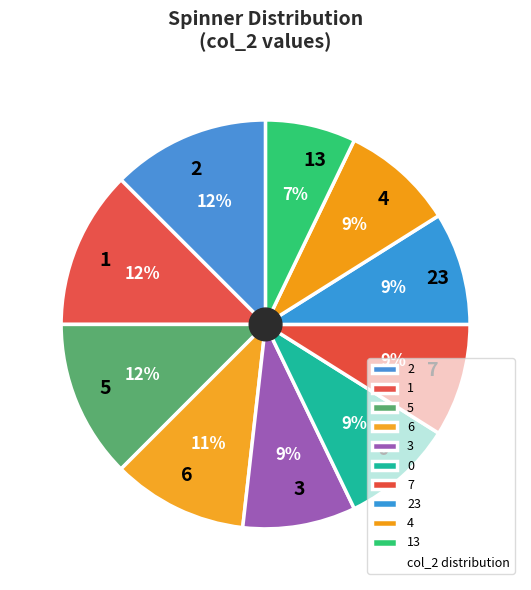

How many segments does this pie chart have?

10